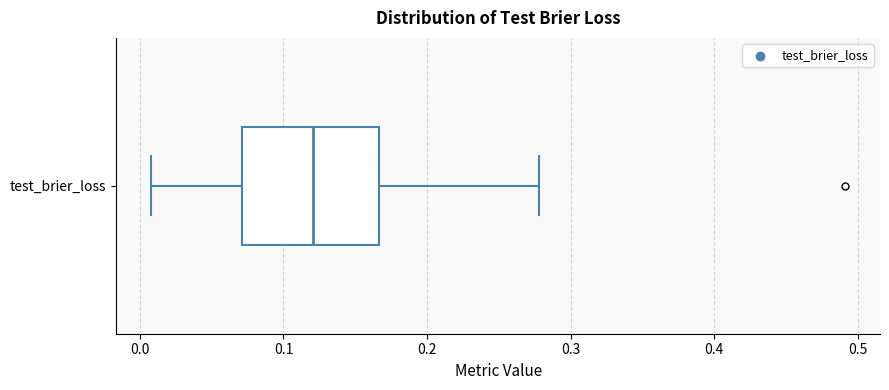

Where does the left whisker of the box for test_brier_loss end on the x-axis? The values are not printed on the chart, so give them approximately, as read against the axis.

0.01